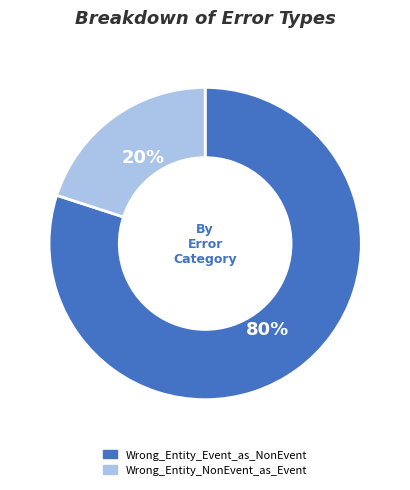

To the nearest percent, what is the combined percentage of Wrong_Entity_Event_as_NonEvent and Wrong_Entity_NonEvent_as_Event?

100%